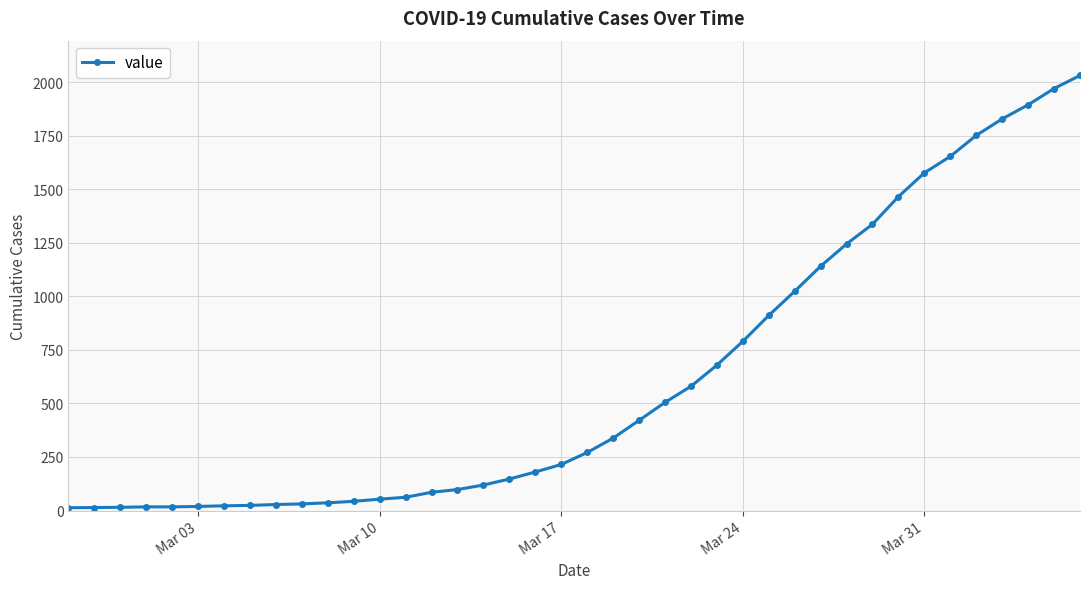

What is the sum of all values?

24656